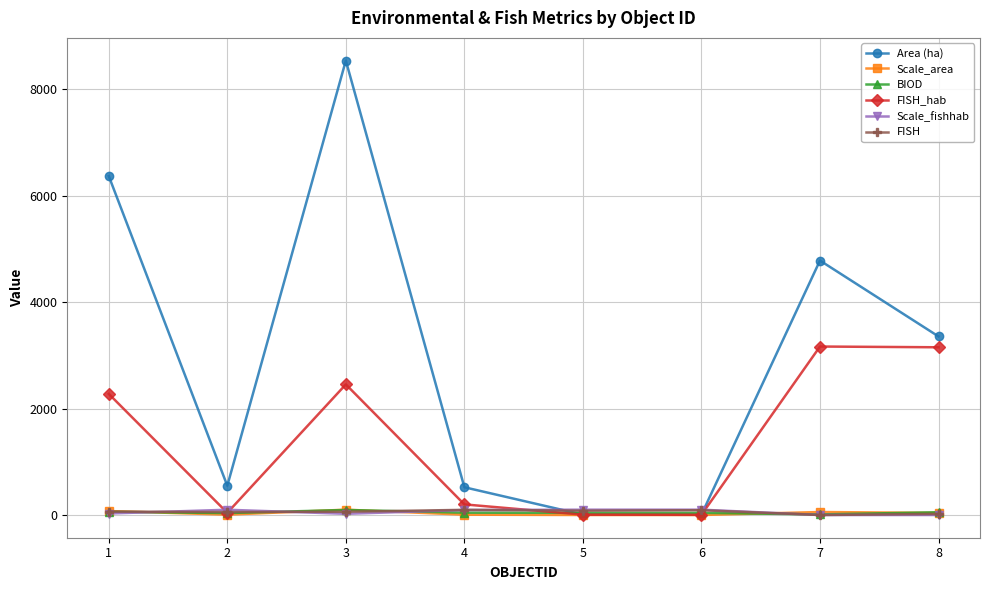

How many categories are shown in the chart?

8